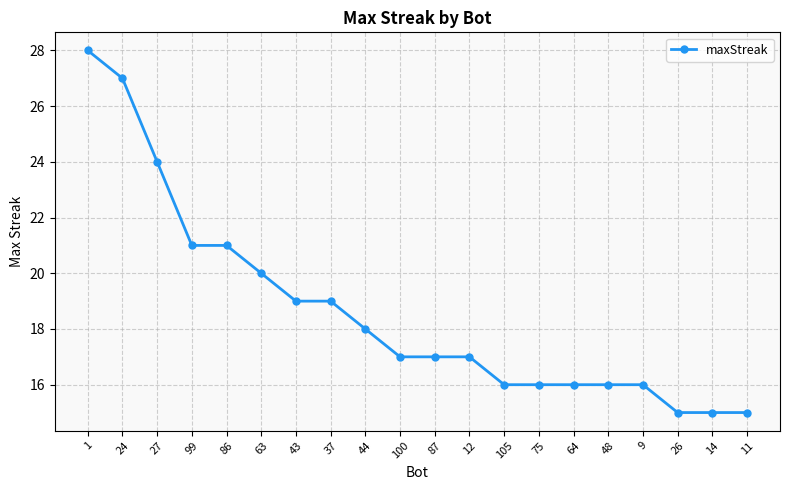

Approximately how many times larger is the value at 75 compared to 63?

0.8